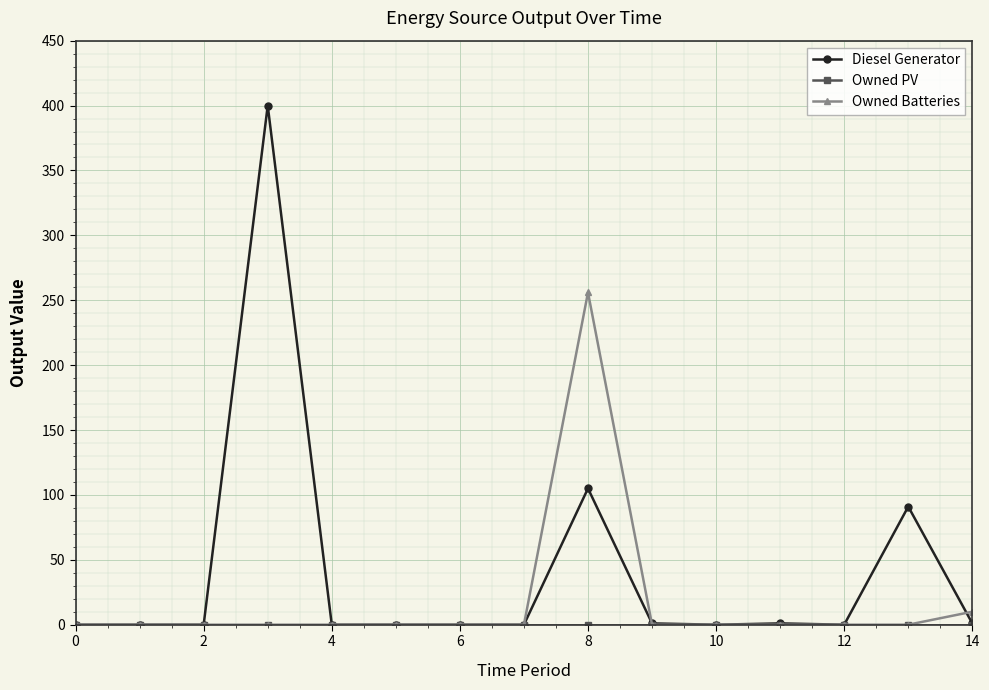

In Owned Batteries, how many points are higher than both neighbors (excluding endpoints)?

1